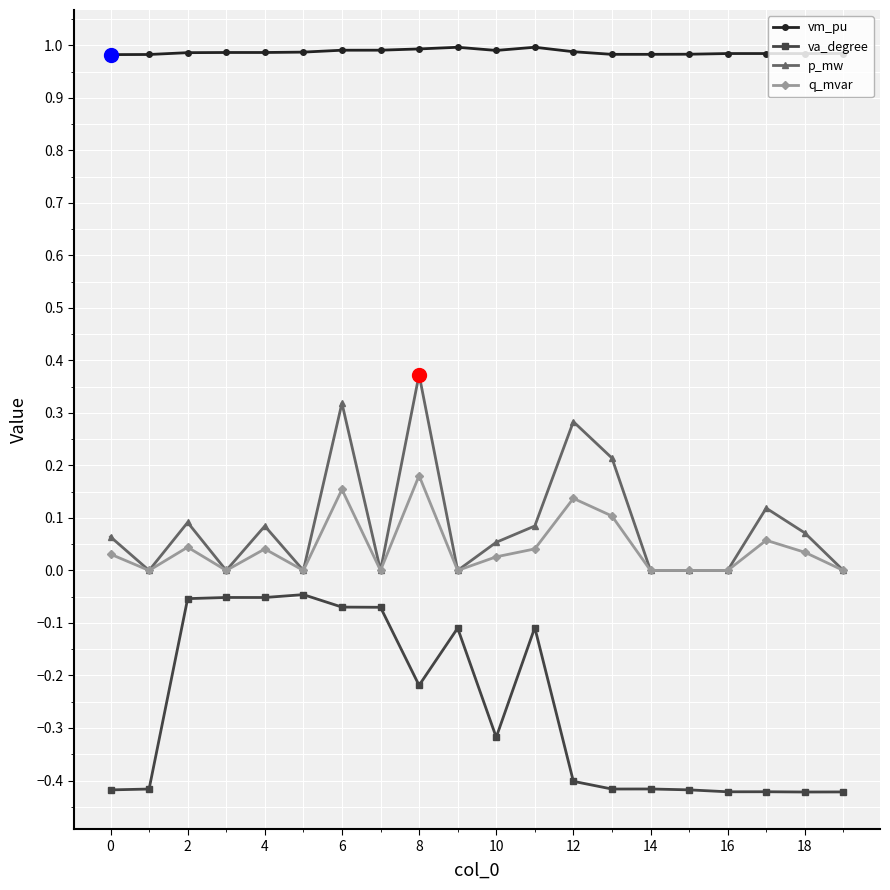

True or false: q_mvar and va_degree cross at least once.

False